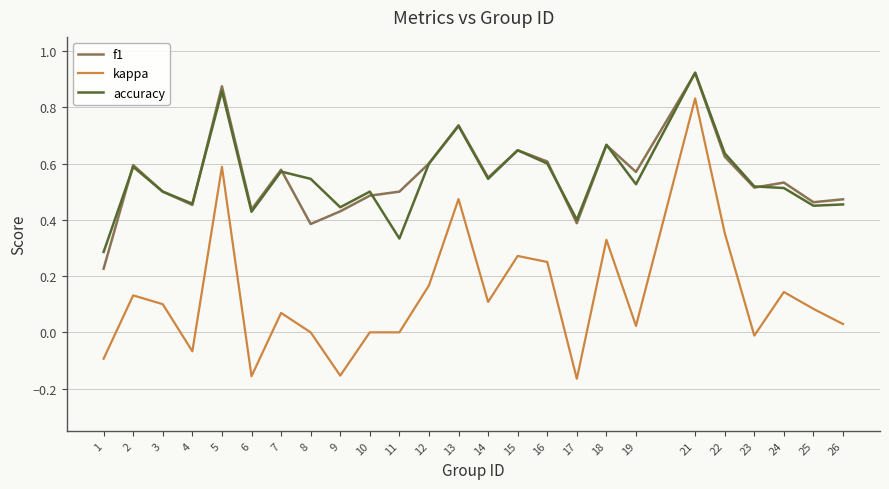

The accuracy series shows 0.4 at 17. True or false?

True